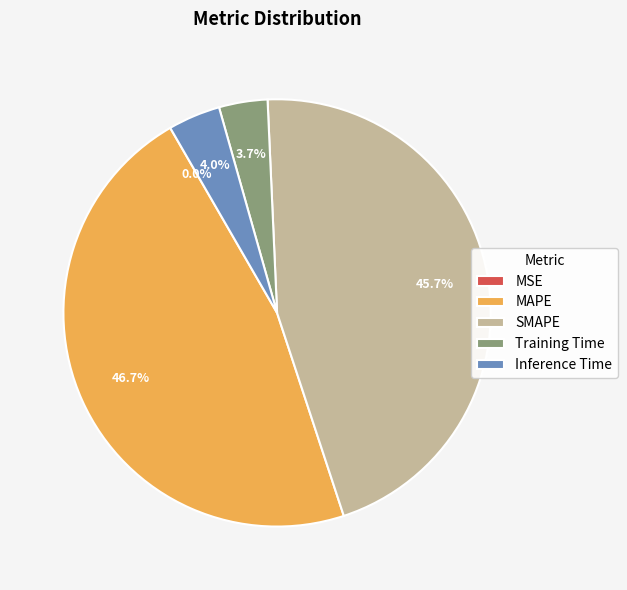

Do SMAPE and MAPE together represent more than half of the pie?

Yes